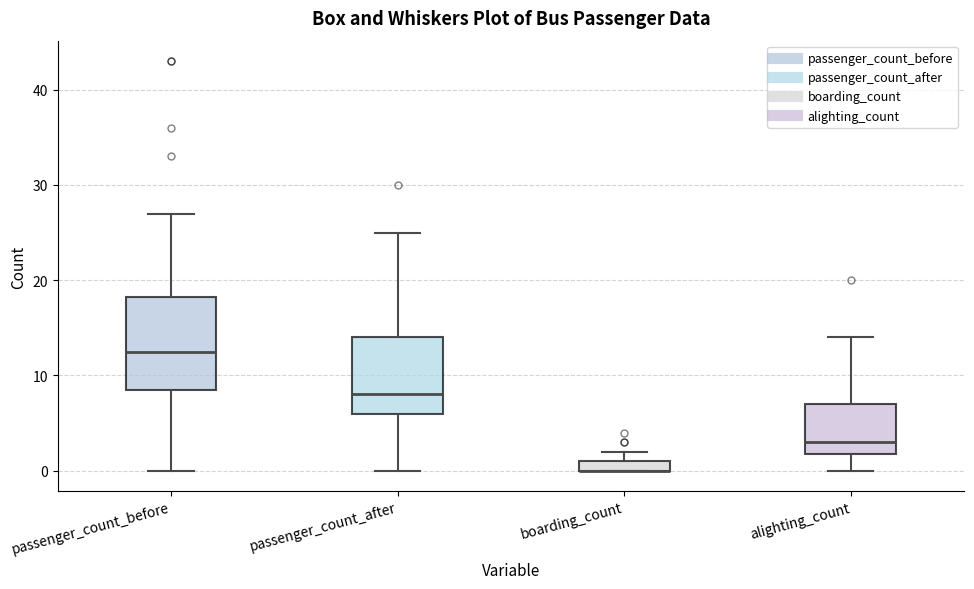

Comparing the boxes themselves (not the whiskers), which one is the tallest?

passenger_count_before